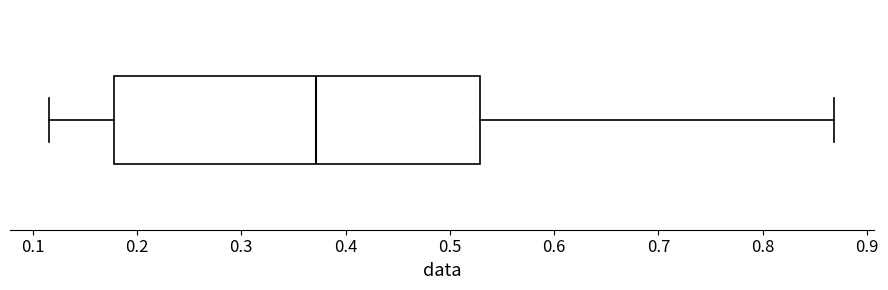

Read this box plot against the x-axis: the position of the median line, the range covered by the box, and the ends of both whiskers. The values are not printed on the chart, so give them approximately, as read against the axis.

median 0.37, box 0.18 to 0.53, whiskers 0.12 to 0.87